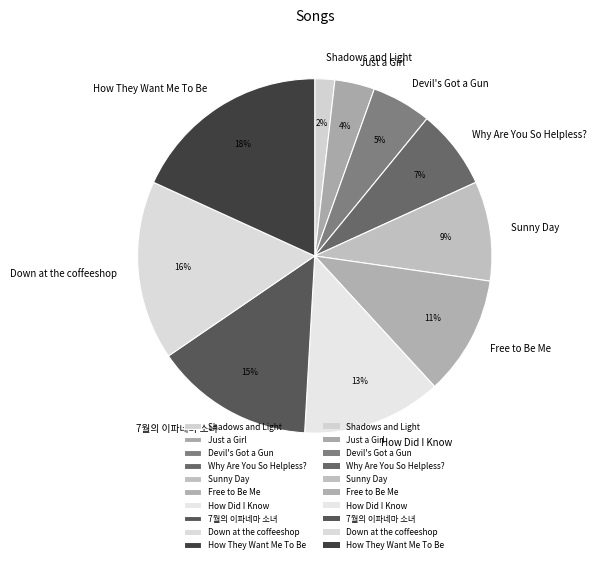

To the nearest percent, what portion does How Did I Know represent?

13%